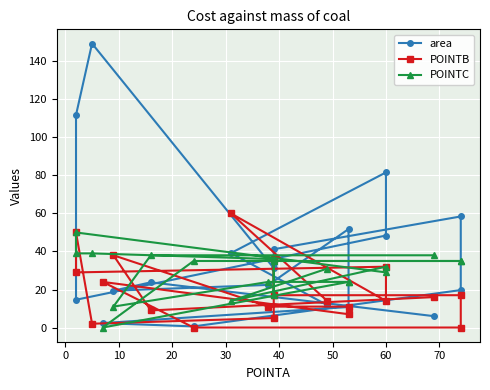

Which series has the largest range (max minus min)?

area